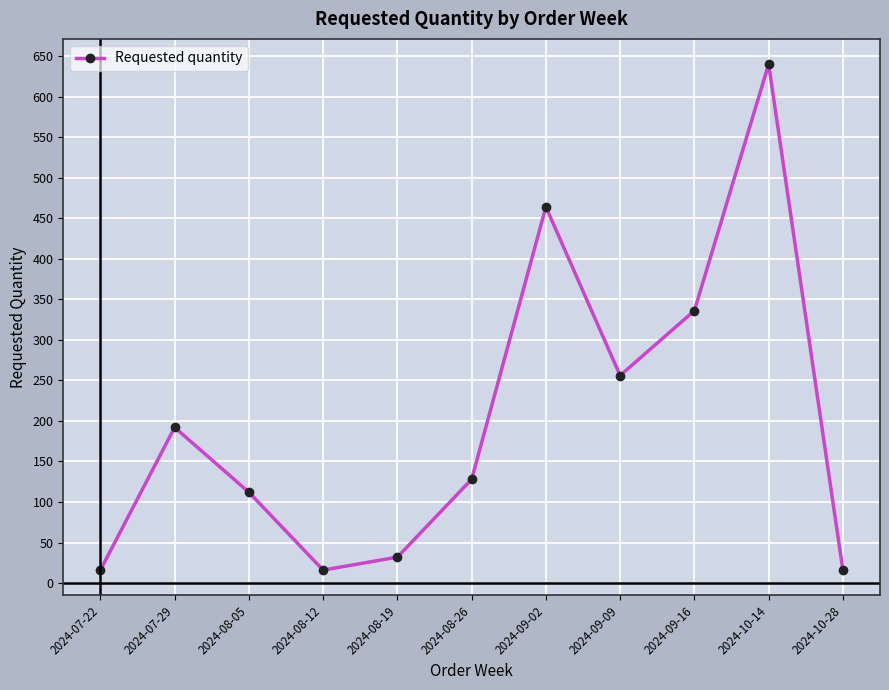

Reading left to right, list all the values displayed in this chart.

16	192	112	16	32	128	464	256	336	640	16